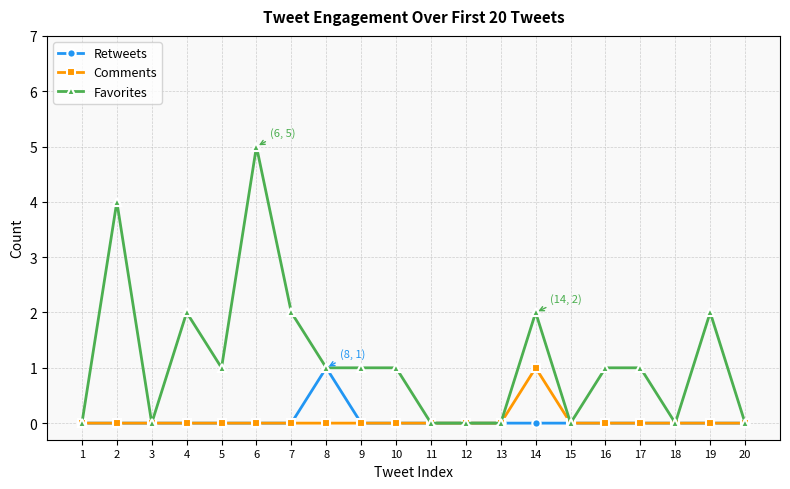

How many lines are shown in the chart?

3